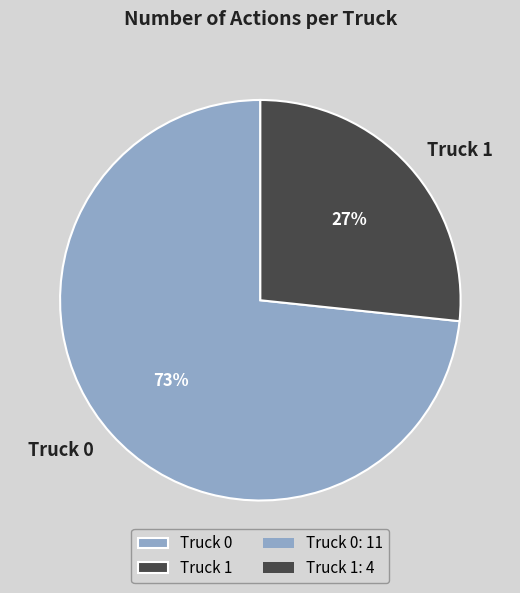

The Truck 1 slice represents 19% of the pie. True or false?

False